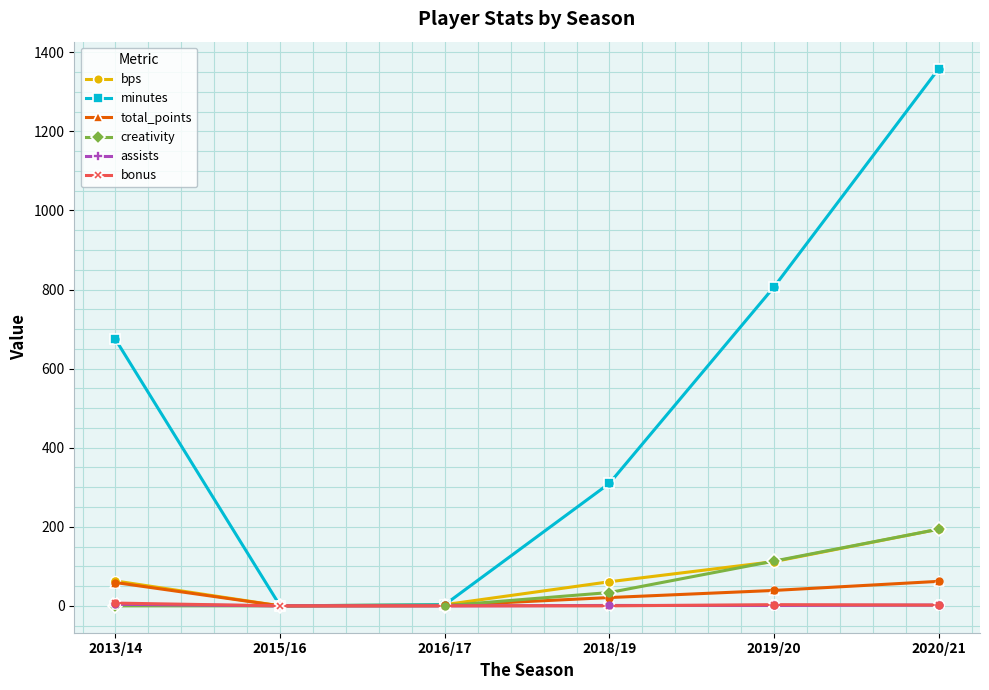

What is the highest value of the bps series?

194.0